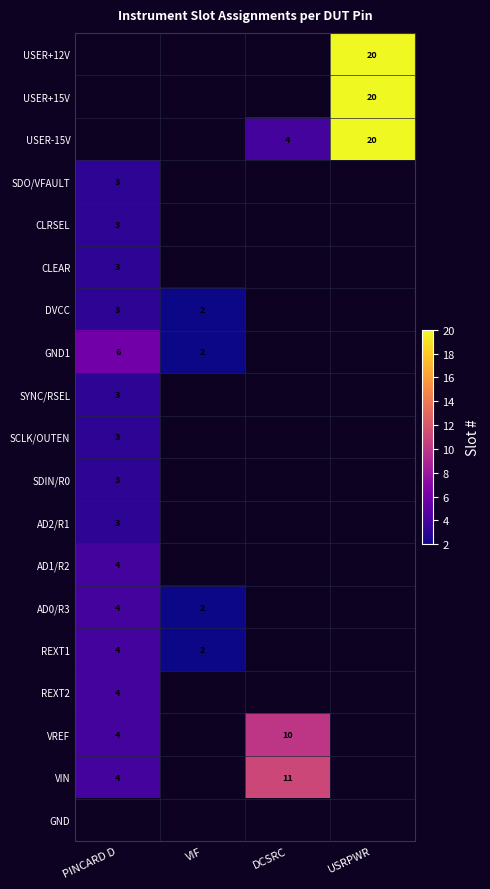

The value of AD2/R1 at PINCARD D is 3. True or false?

True